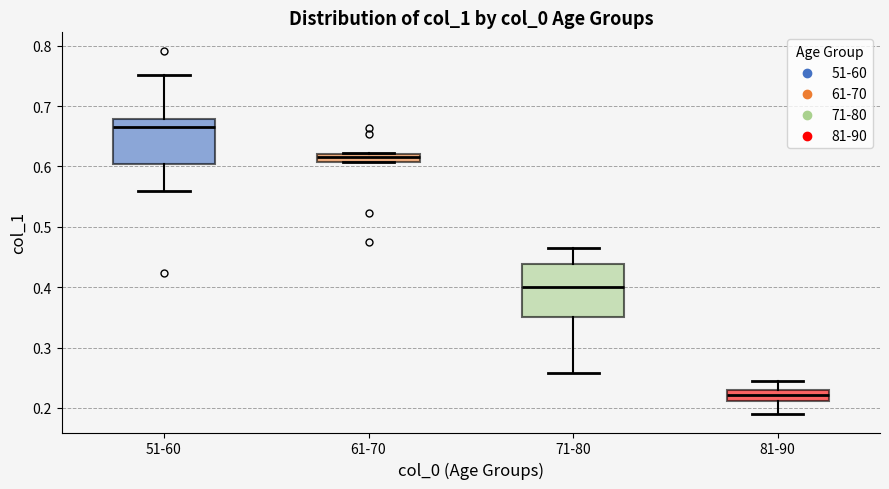

Which box has the highest median line?

51-60